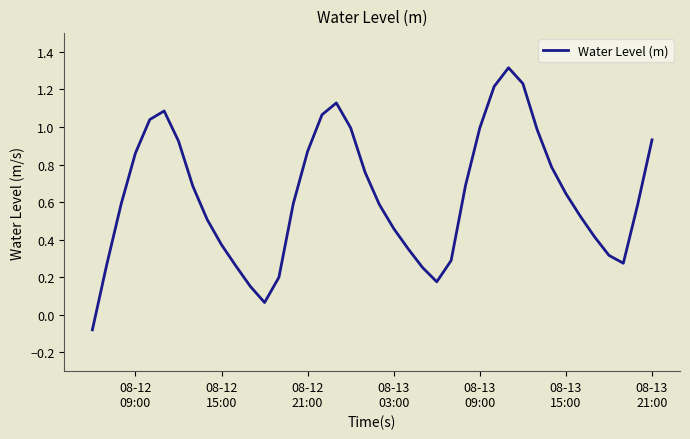

What is the maximum value shown in the chart?

1.3